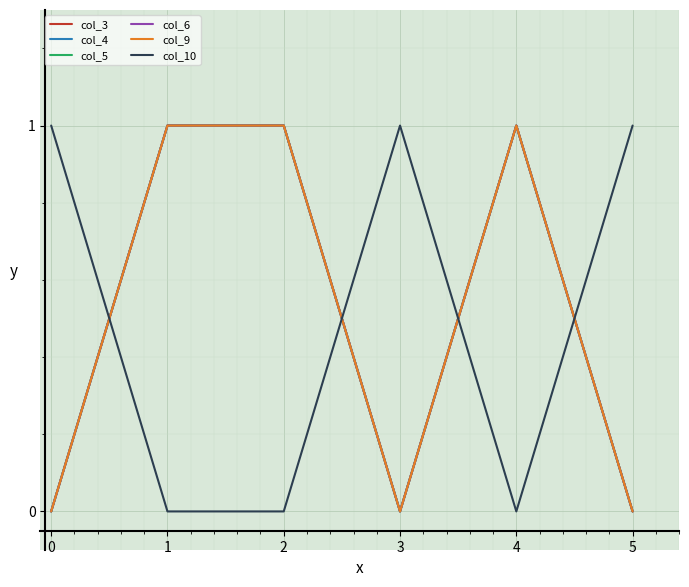

Is this an area chart (filled region under the line)?

No